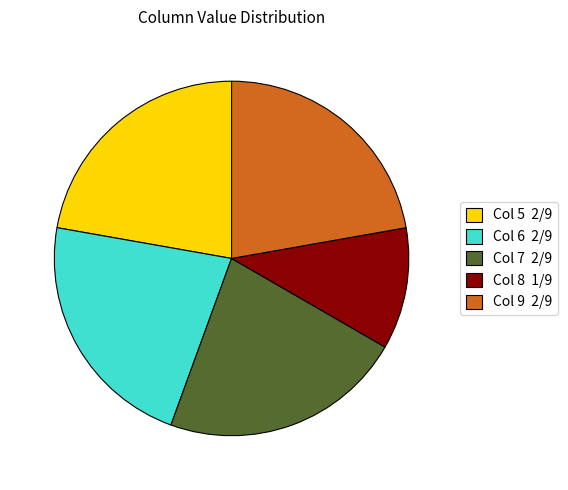

Is the sum of Col 8 1/9 and Col 6 2/9 greater than half?

No